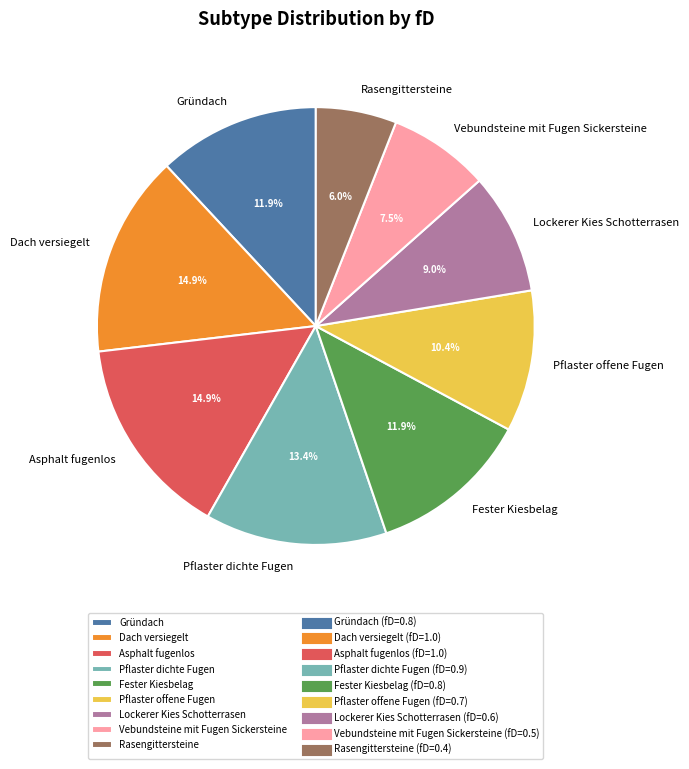

Between Pflaster dichte Fugen and Gründach, which is larger?

Pflaster dichte Fugen